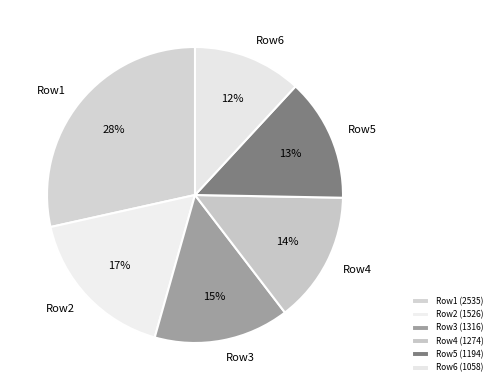

How many segments does this pie chart have?

6